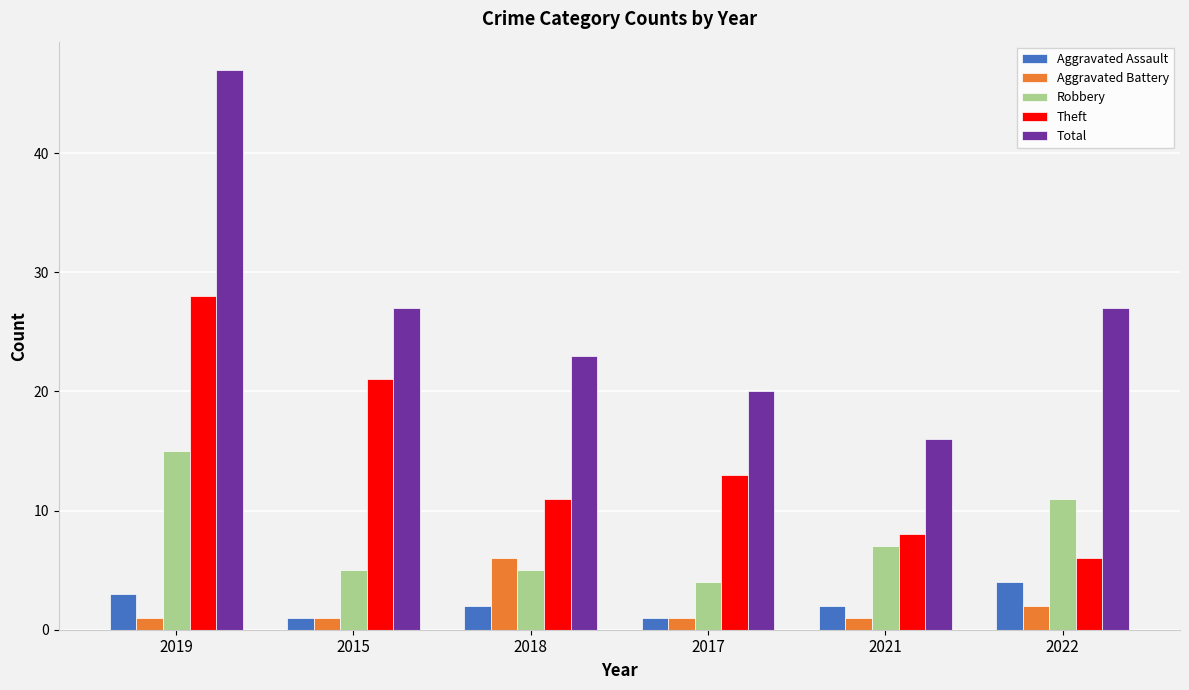

What is the difference between the maximum and minimum values in the Aggravated Assault series?

3